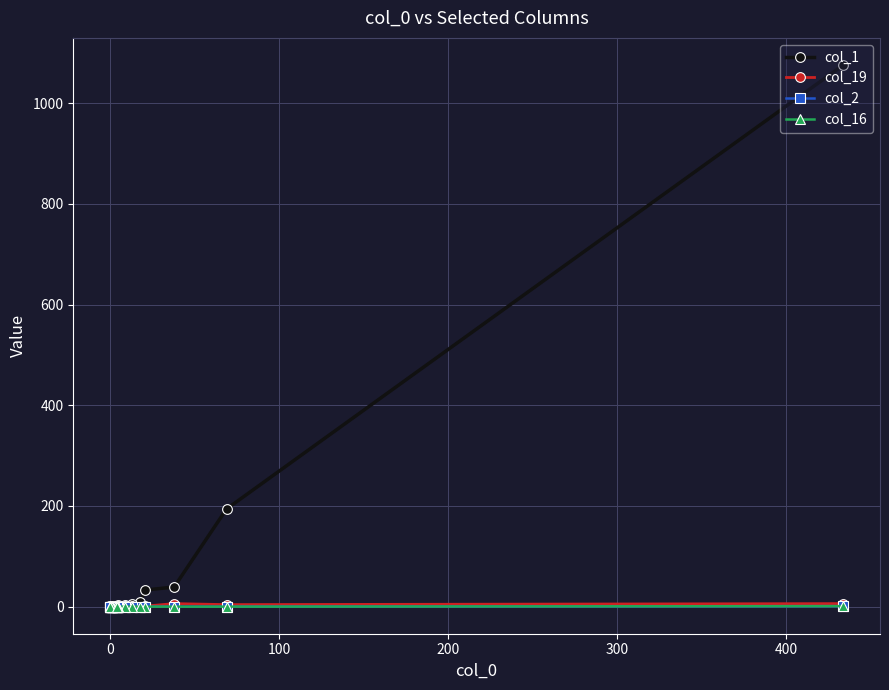

True or false: col_19 has a value of 0 at 0.

True